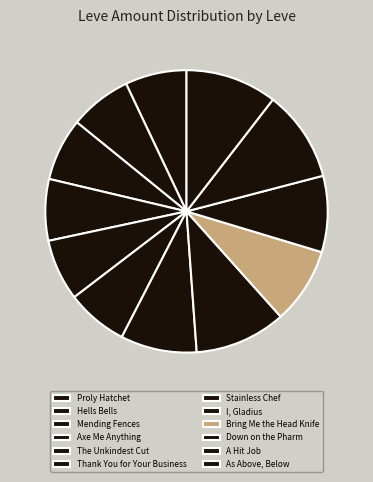

Is it true that Mending Fences is 15% of the pie?

False